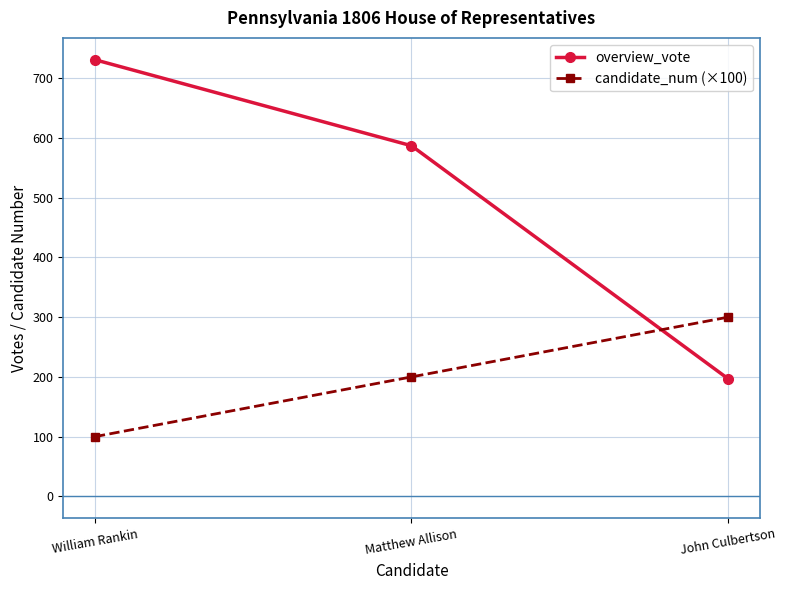

Which series has the largest total across all categories?

overview_vote